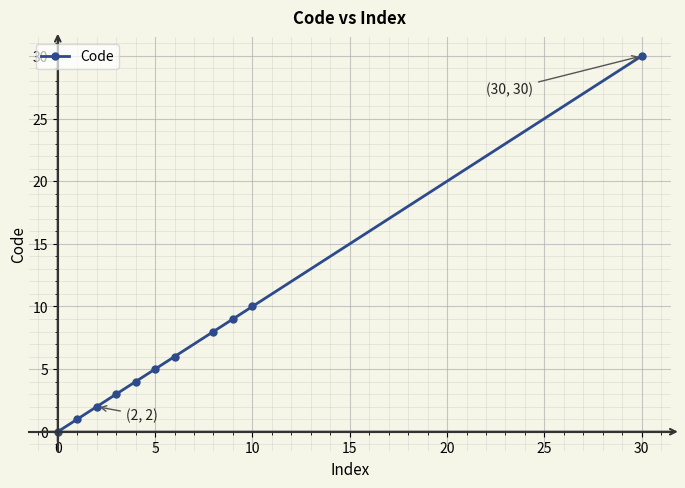

What is the difference between the maximum and minimum values?

30